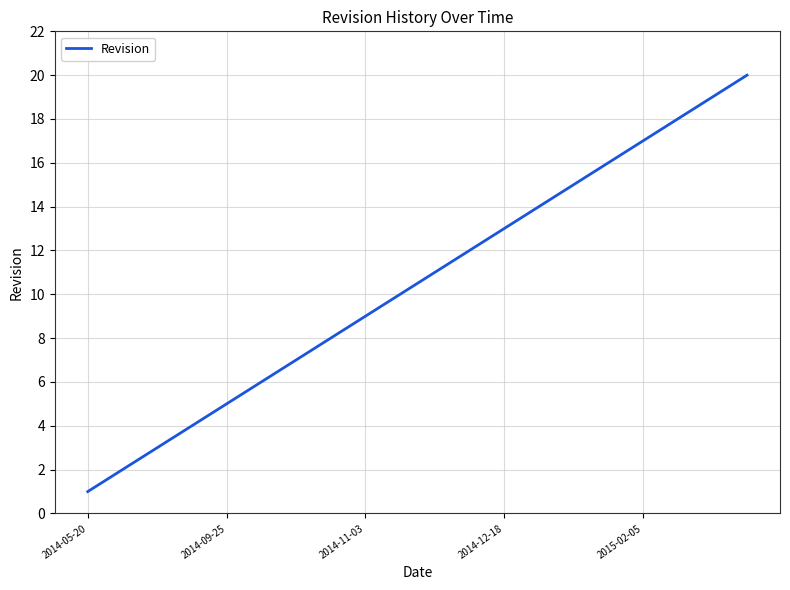

What is the greatest value displayed?

20